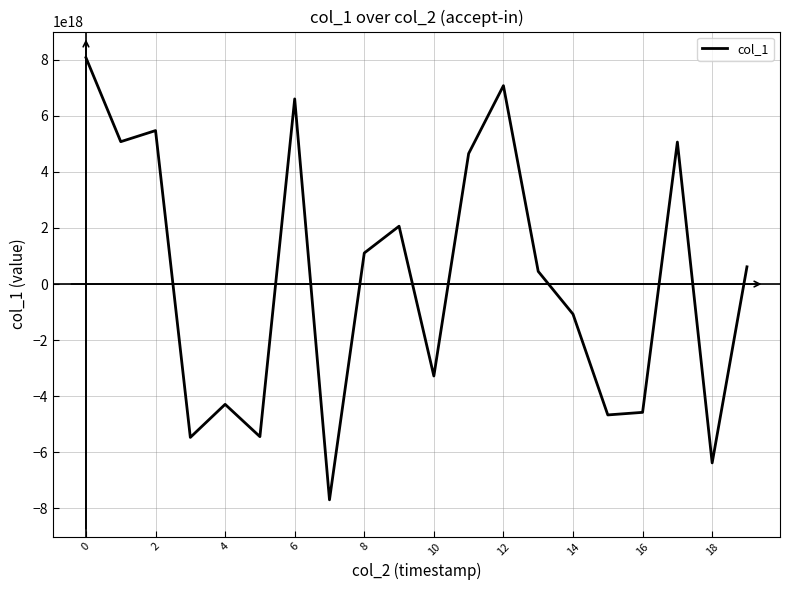

Is it true that the value at 2 is 3785310617236744704?

False